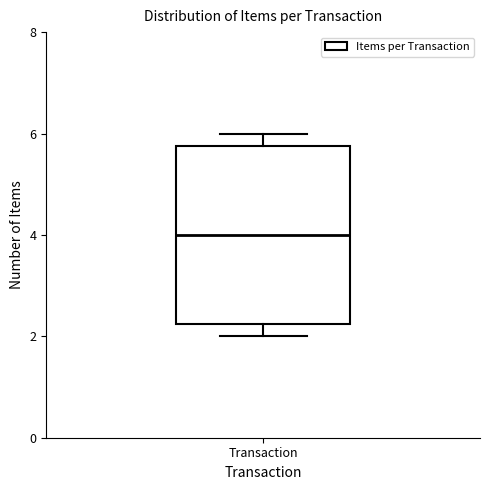

Where is the upper edge of the box for Transaction on the y-axis? The values are not printed on the chart, so give them approximately, as read against the axis.

5.8